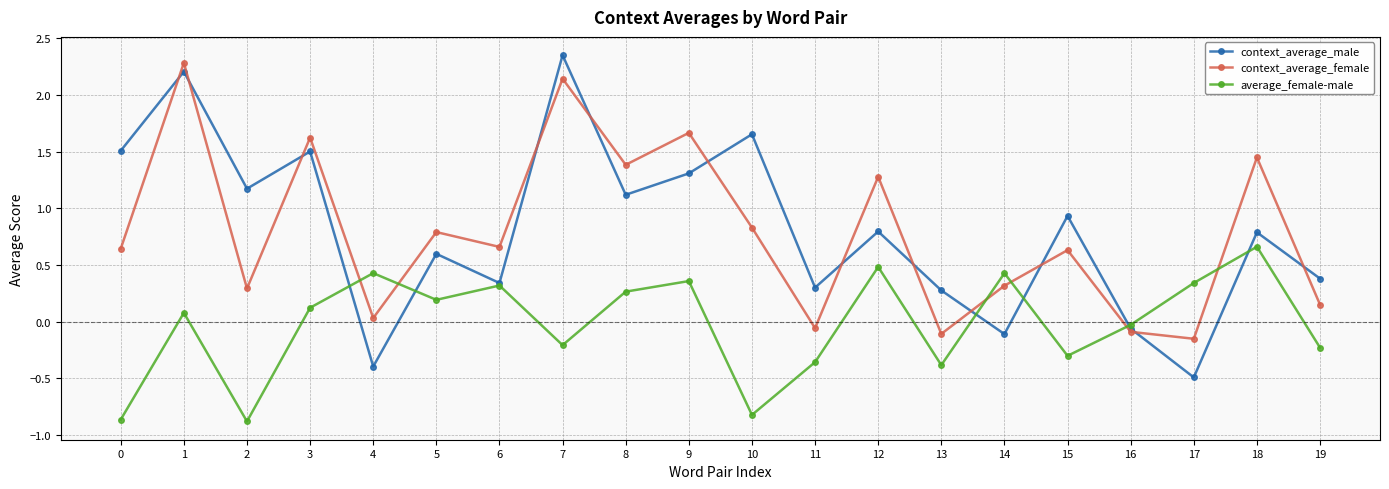

Is it true that context_average_male equals -0.1 at 17?

False